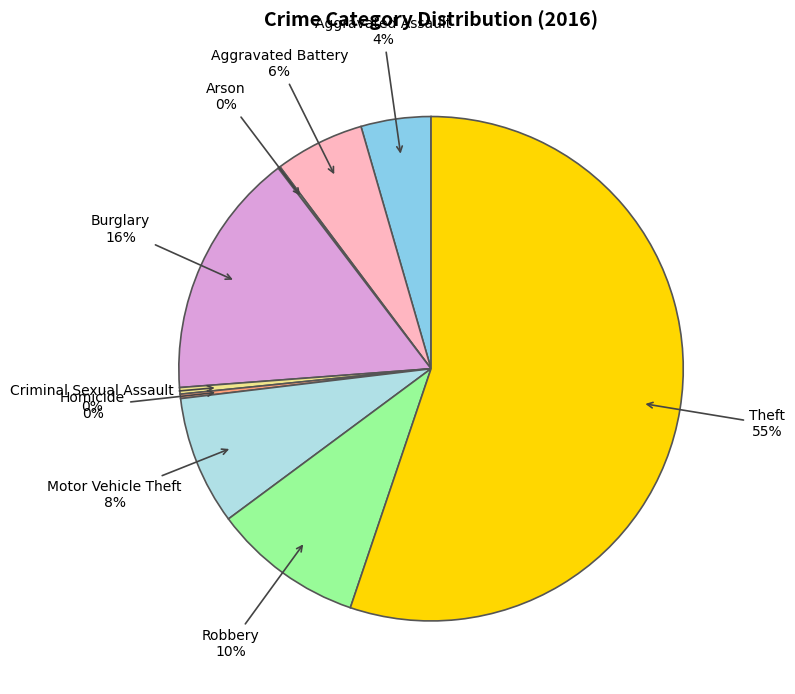

What percentage is the Aggravated Assault slice, to the nearest percent?

4%